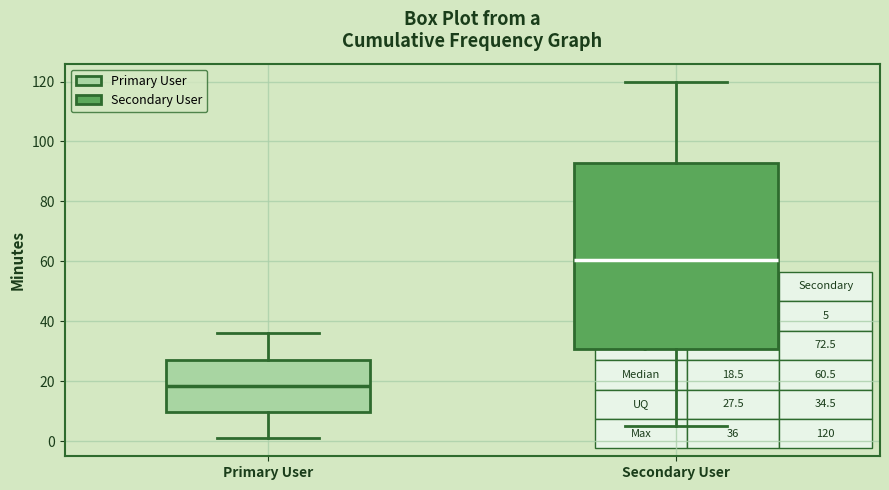

Which box's median line is the lowest?

Primary User